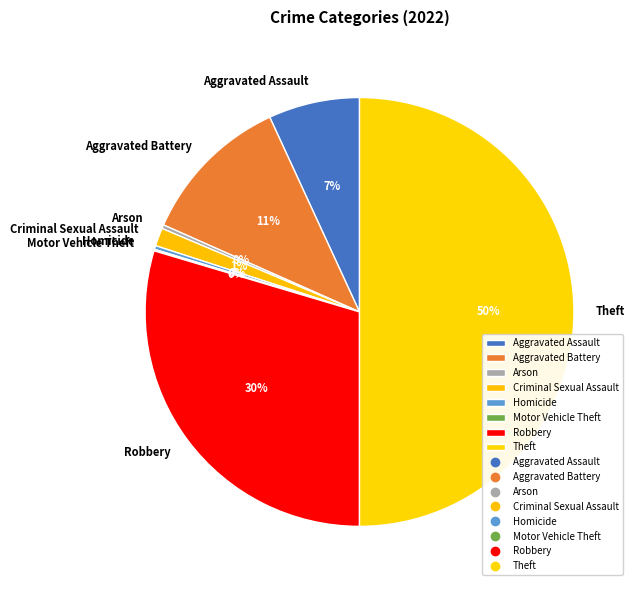

To the nearest percent, what is the average slice percentage?

12%